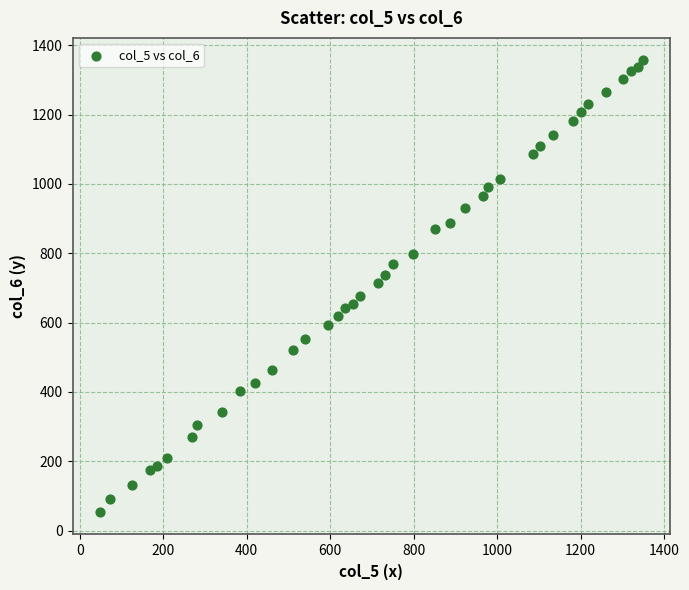

What is the range of X values (max minus min)?

1302